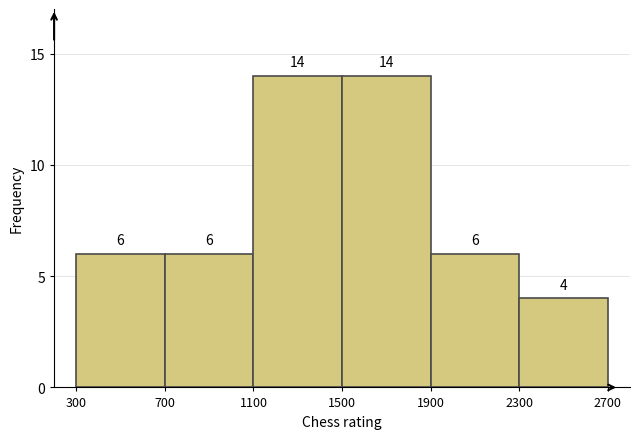

Reading left to right, transcribe this chart: for each bar, give the range it covers on the x-axis and its height.

300 to 700: 6
700 to 1100: 6
1100 to 1500: 14
1500 to 1900: 14
1900 to 2300: 6
2300 to 2700: 4